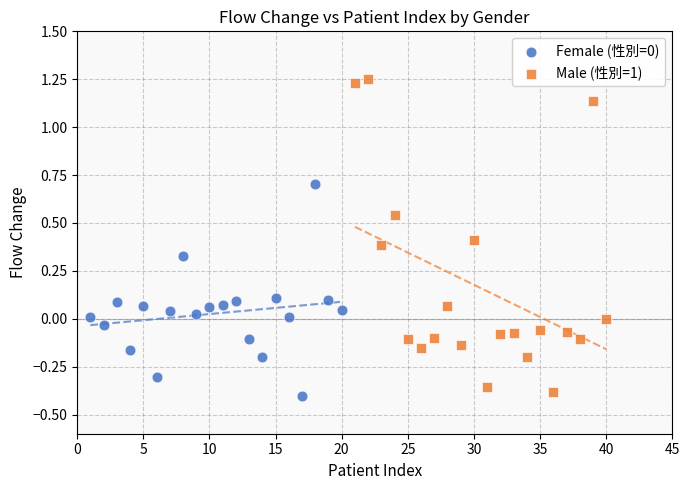

Which series has the widest spread of Y values?

Male (性別=1)